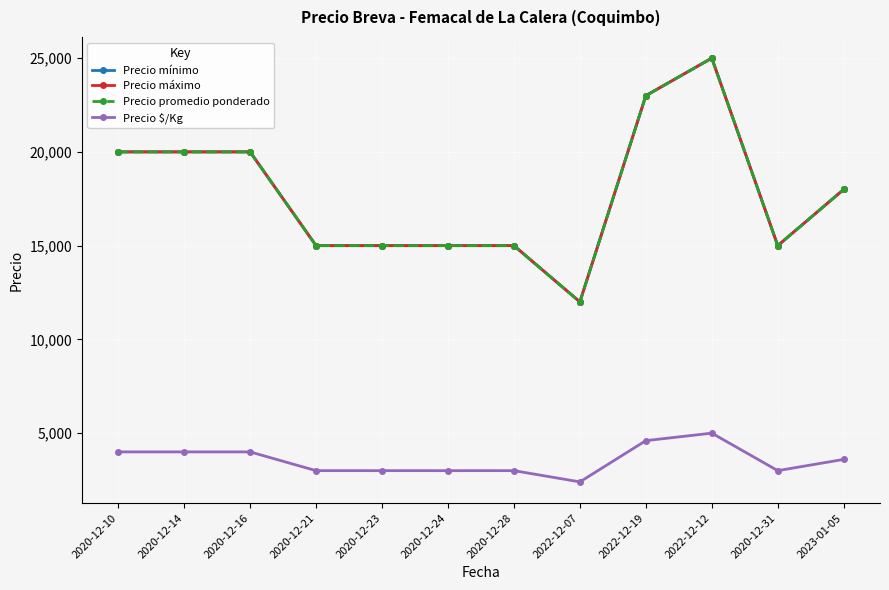

Reading right to left, transcribe all the data shown in this chart.

Precio mínimo: 18000	15000	25000	23000	12000	15000	15000	15000	15000	20000	20000	20000
Precio máximo: 18000	15000	25000	23000	12000	15000	15000	15000	15000	20000	20000	20000
Precio promedio ponderado: 18000	15000	25000	23000	12000	15000	15000	15000	15000	20000	20000	20000
Precio $/Kg: 3600	3000	5000	4600	2400	3000	3000	3000	3000	4000	4000	4000